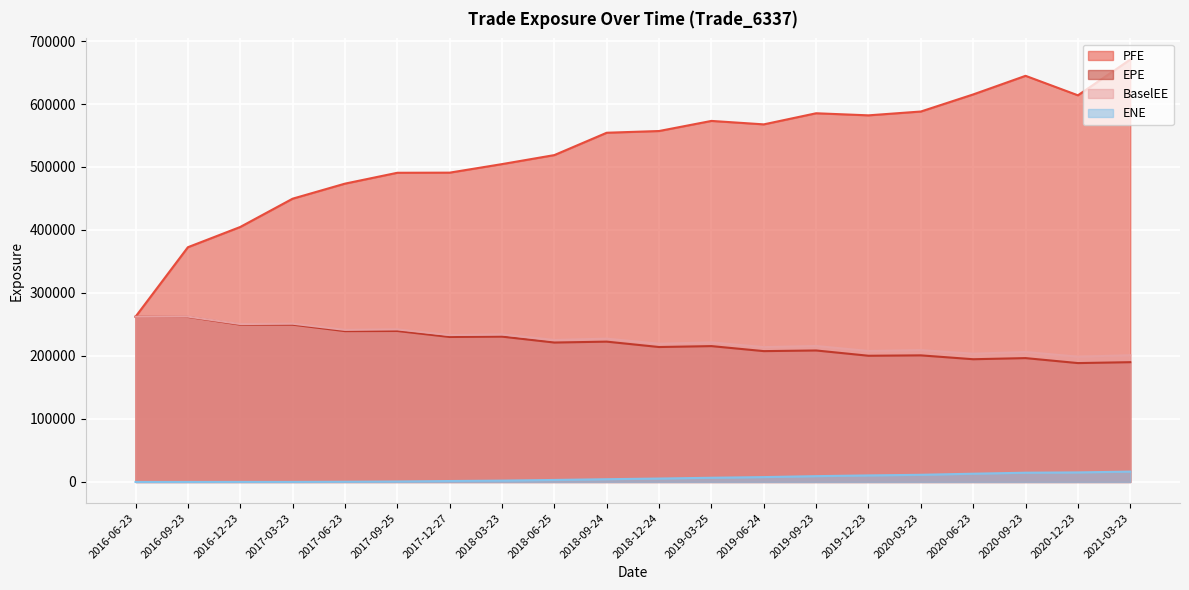

The value of EPE at 2018-12-24 is 214199.0. True or false?

True